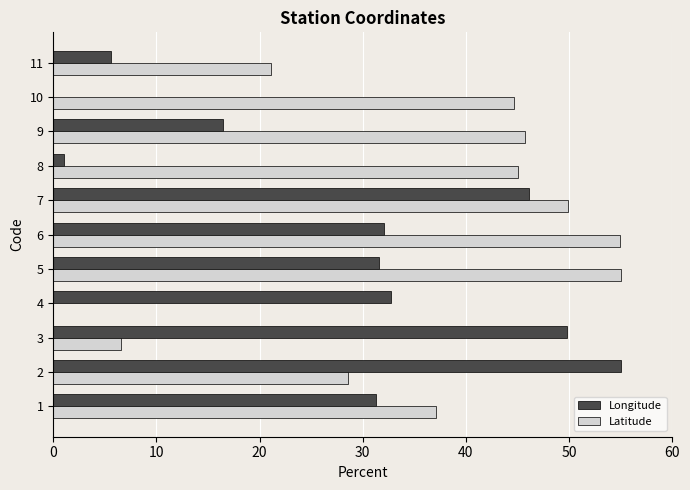

What is the total value across all series at 5?

86.6